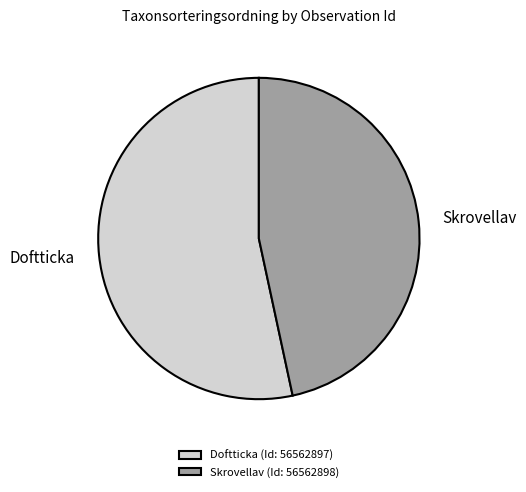

The Doftticka slice represents 39% of the pie. True or false?

False